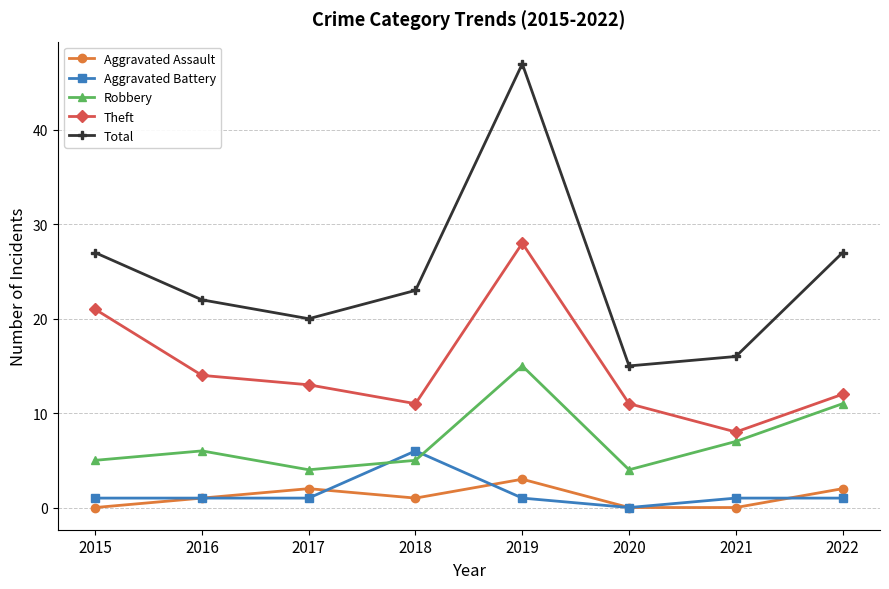

What is the minimum value for Theft?

8